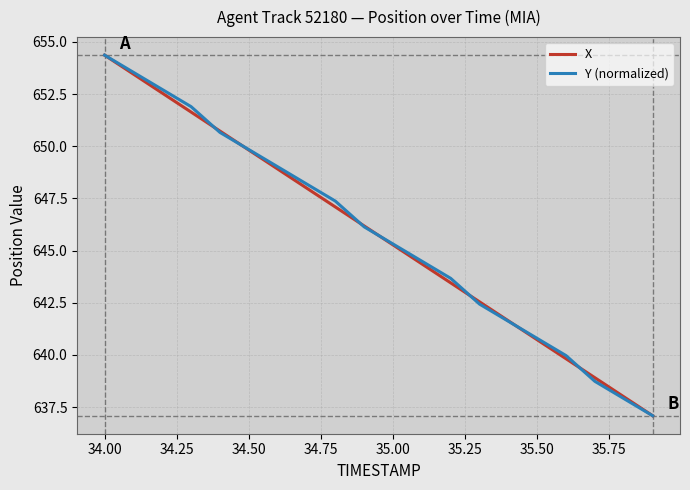

What is the smallest value displayed?

637.1